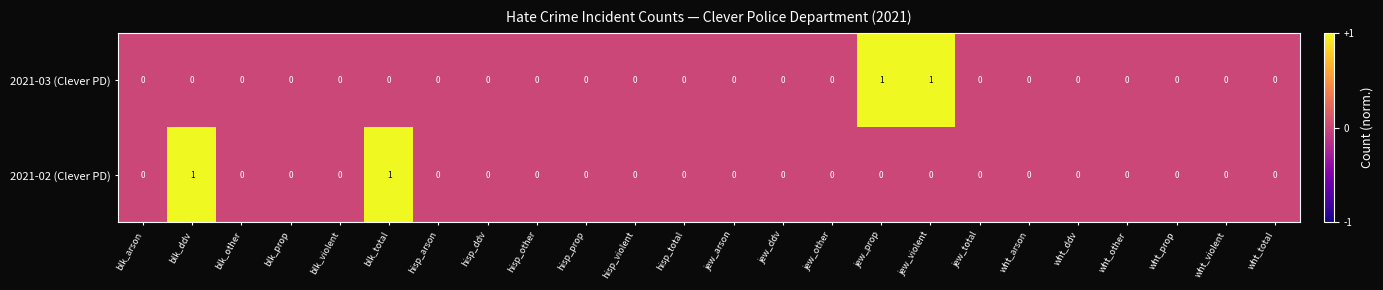

Count the 2021-02 (Clever PD) values in the range 0 to 1.

24